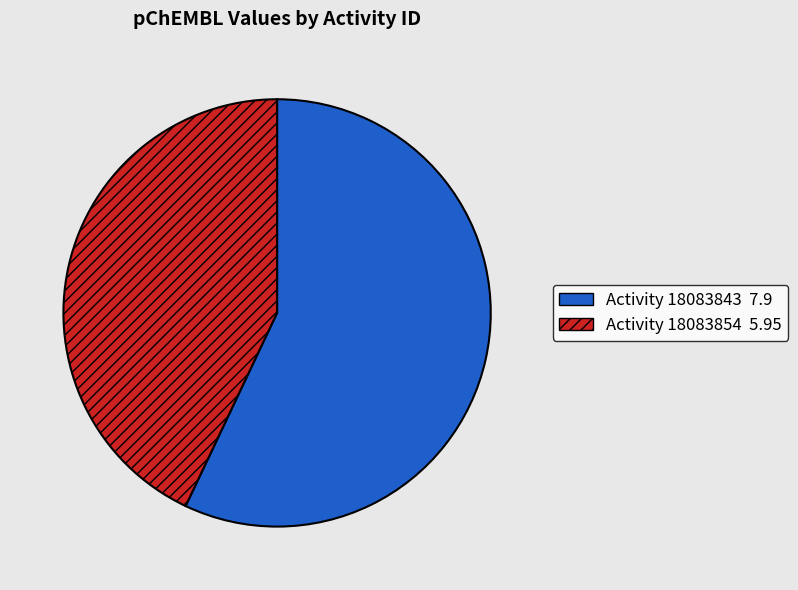

Is there any slice that represents more than half of the pie?

Yes